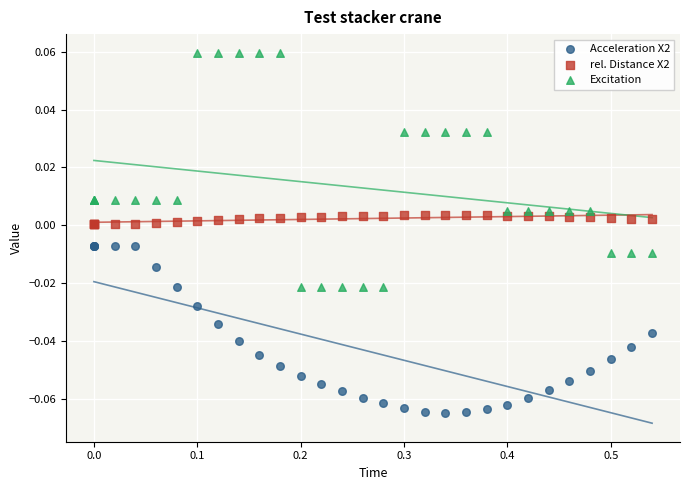

Which series reaches the minimum Y coordinate?

Acceleration X2